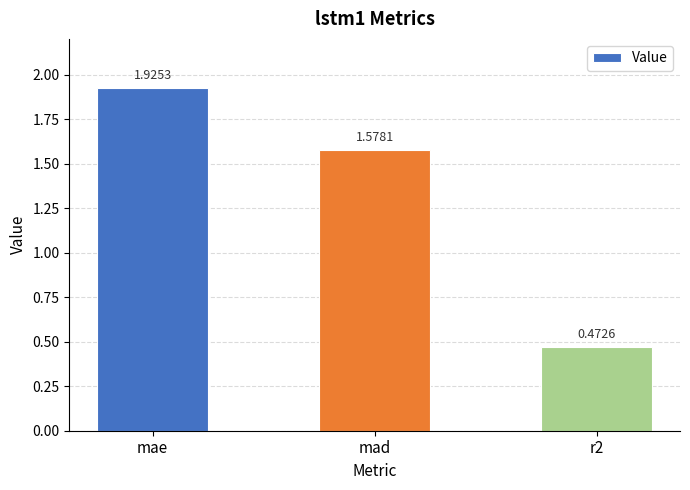

The chart shows a value of 2.7 at mae. True or false?

False